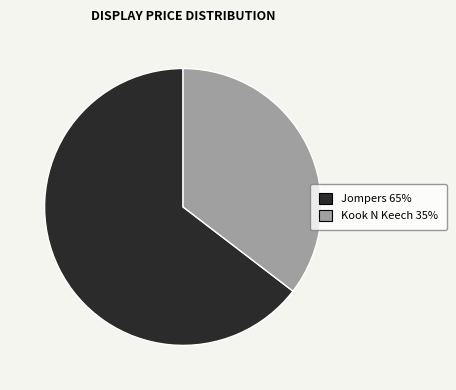

What is the ratio of the value at Kook N Keech to the value at Jompers?

0.5